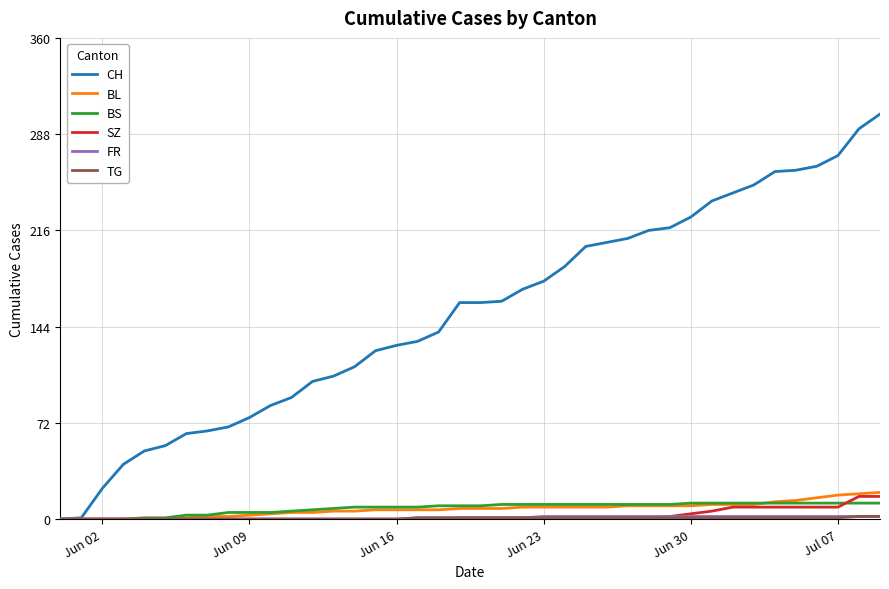

What is the greatest value displayed?

303